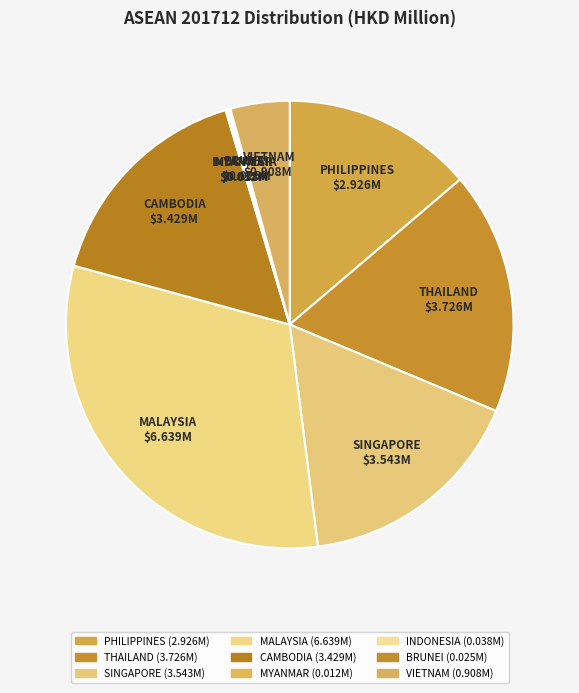

Which category has the smallest portion of the pie?

MYANMAR